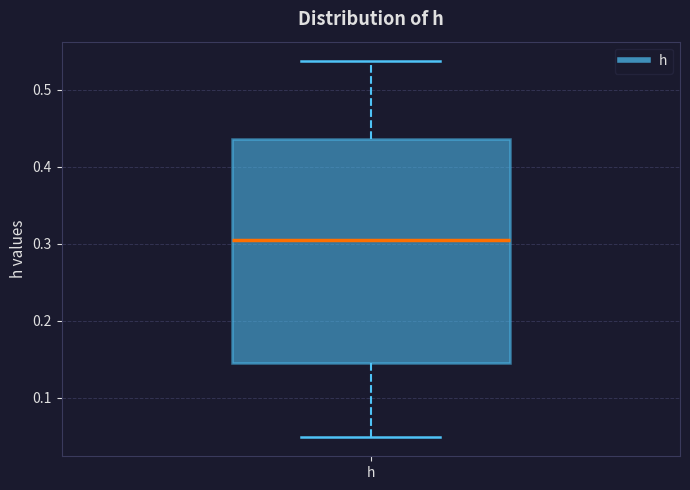

Read this box plot against the y-axis: the position of the median line, the range covered by the box, and the ends of both whiskers. The values are not printed on the chart, so give them approximately, as read against the axis.

median 0.30, box 0.14 to 0.44, whiskers 0.05 to 0.54